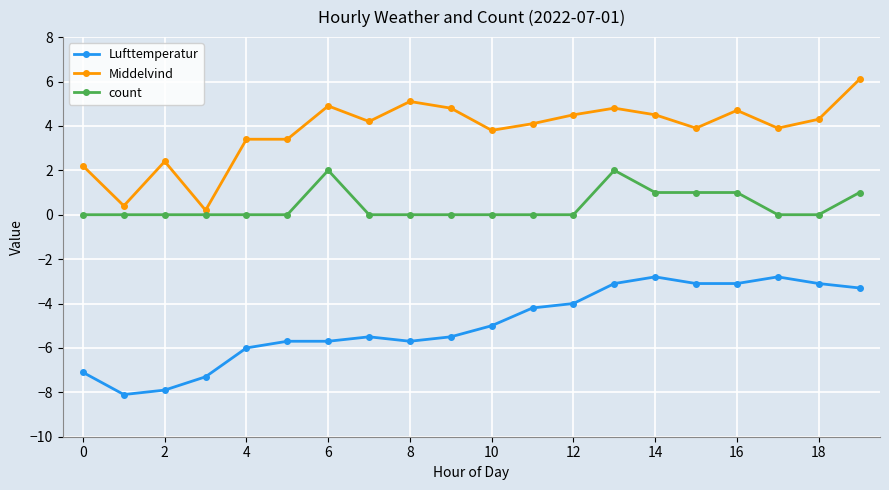

Count the number of data series in this chart.

3